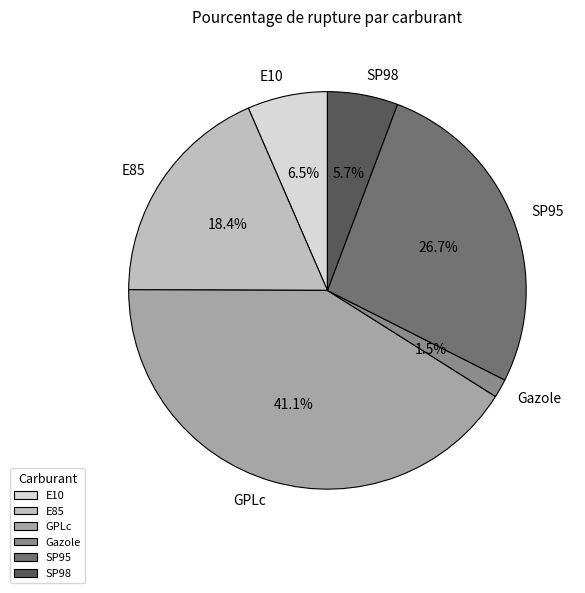

To the nearest percent, what portion does GPLc represent?

41%